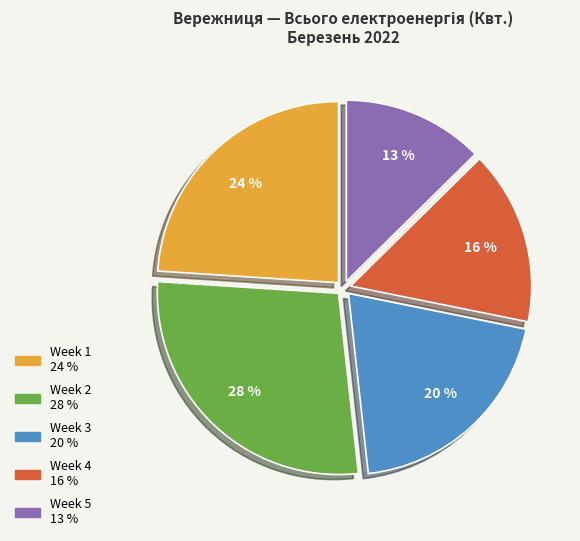

Is there any slice that represents more than half of the pie?

No